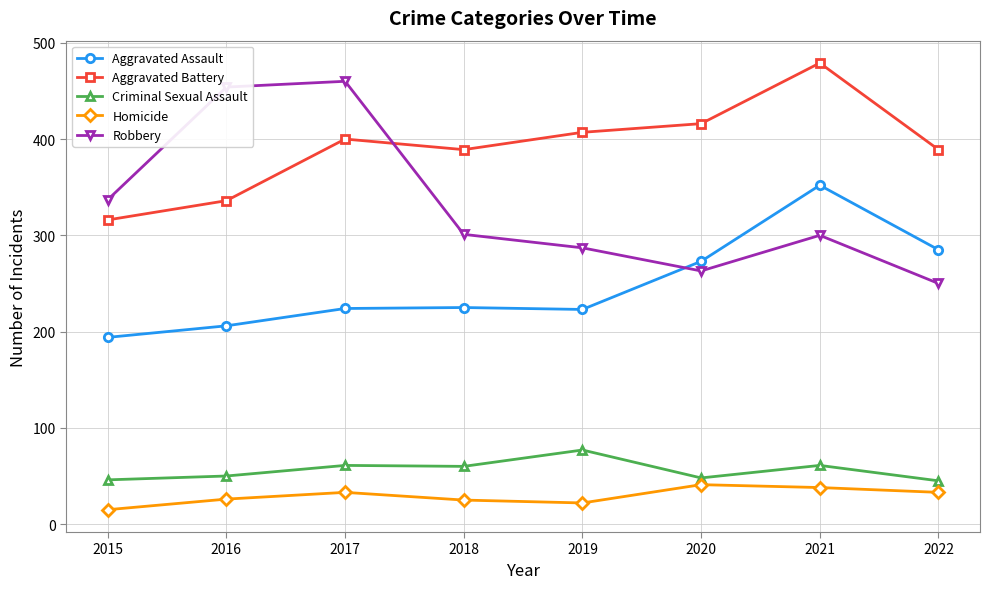

True or false: Robbery and Homicide intersect in this chart.

False